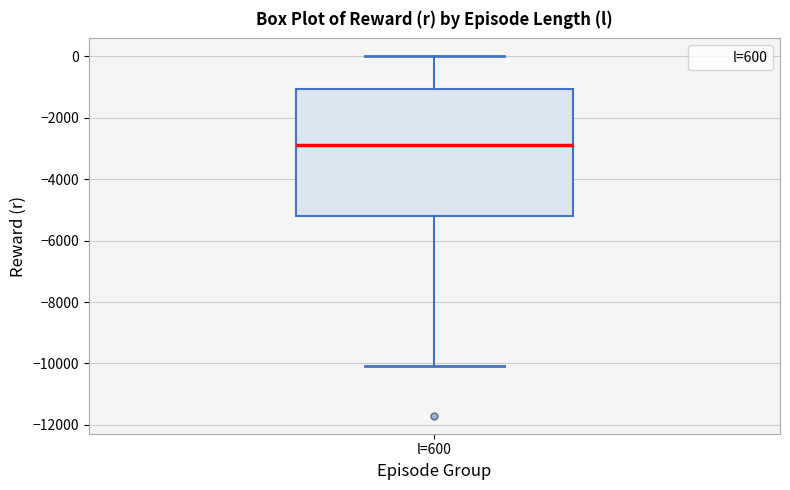

Read this box plot against the y-axis: the position of the median line, the range covered by the box, and the ends of both whiskers. The values are not printed on the chart, so give them approximately, as read against the axis.

median -3000, box -5200 to -1000, whiskers -10000 to 0